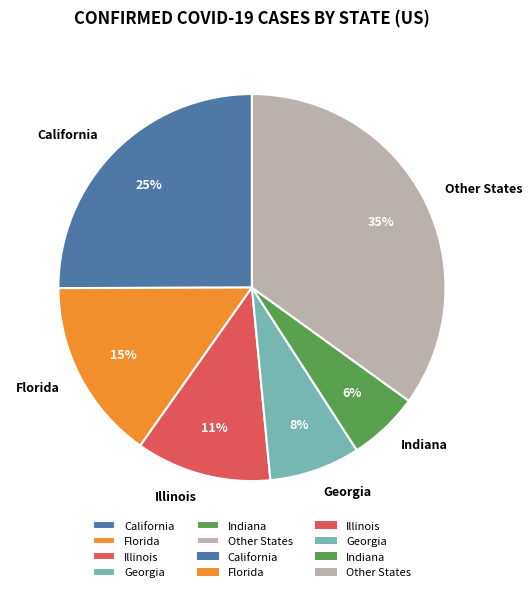

What is the largest slice in the pie chart?

Other States